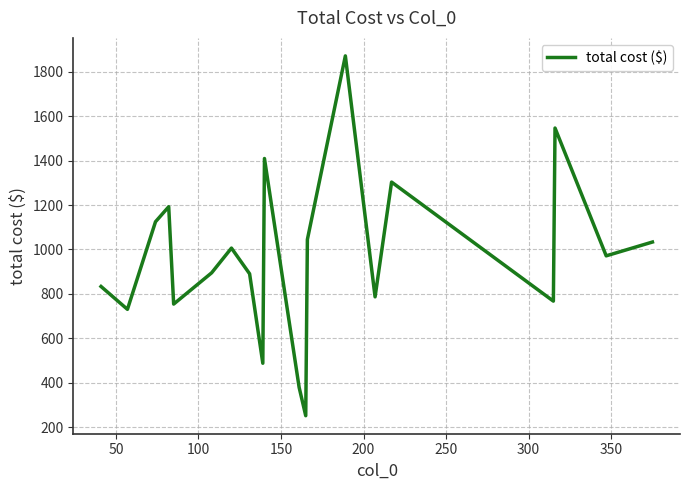

Count the number of categories in the chart.

20